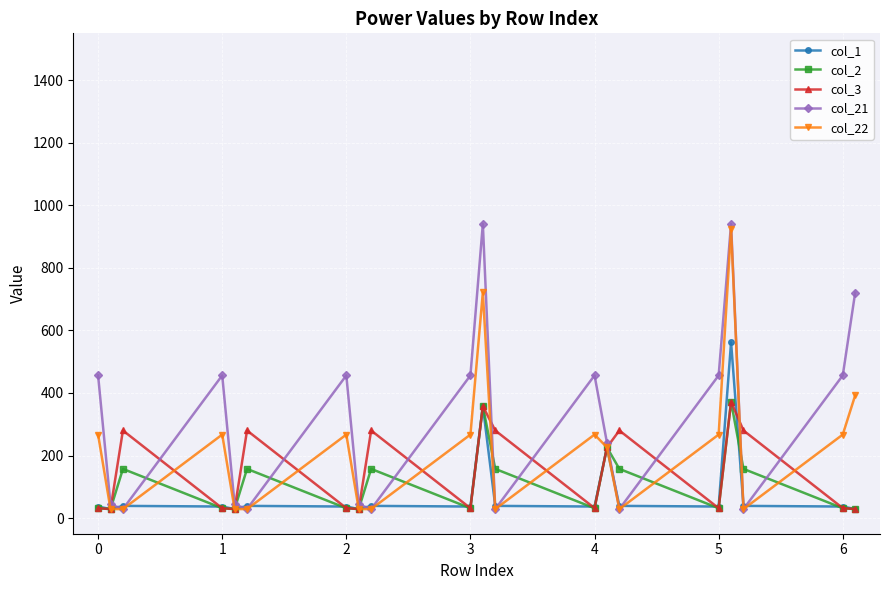

What is the greatest value displayed?

940.7